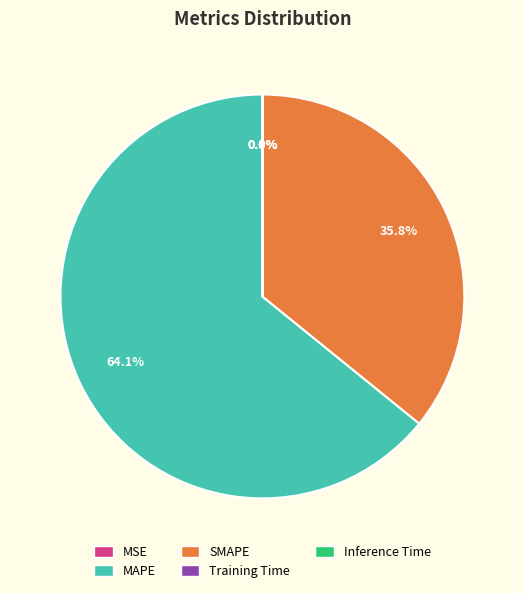

What is the largest slice in the pie chart?

MAPE